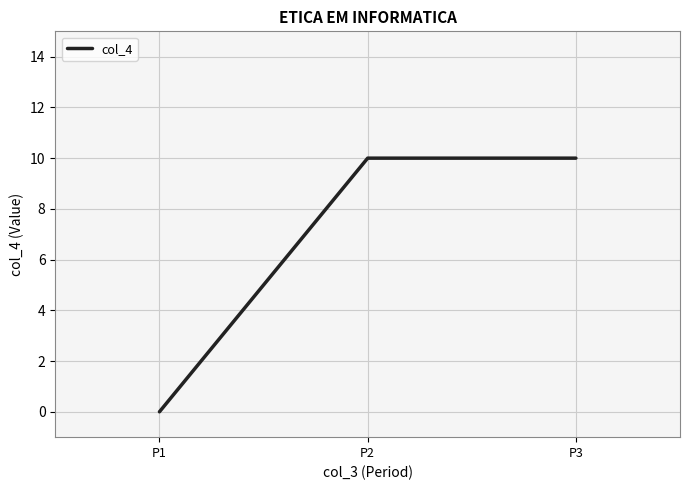

Is it true that the value at P2 is 5?

False